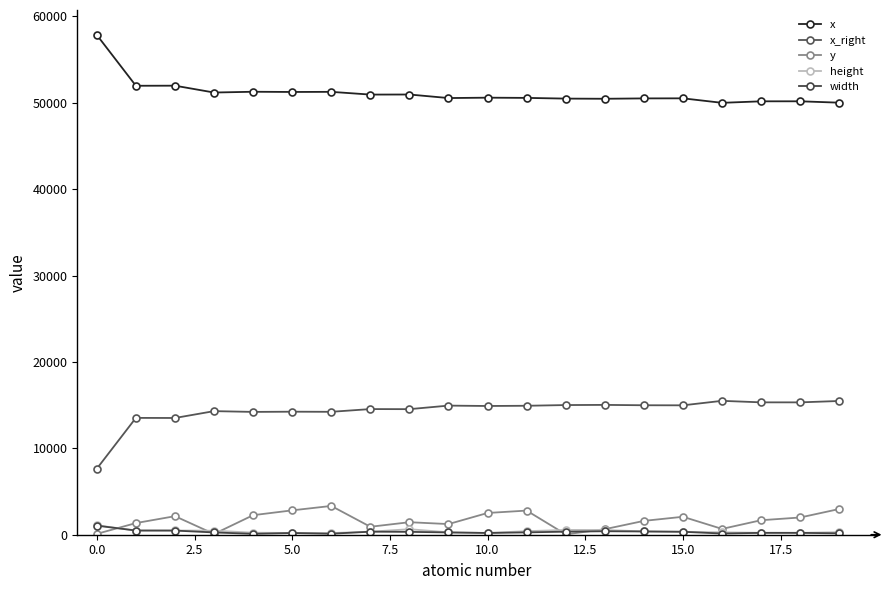

Count the number of categories in the chart.

20